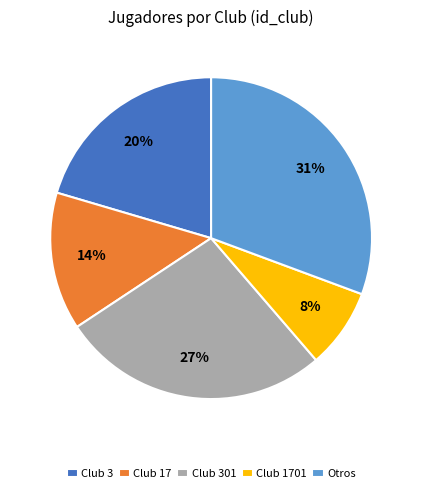

To the nearest percent, what is the difference between the largest and smallest slice percentages?

23%